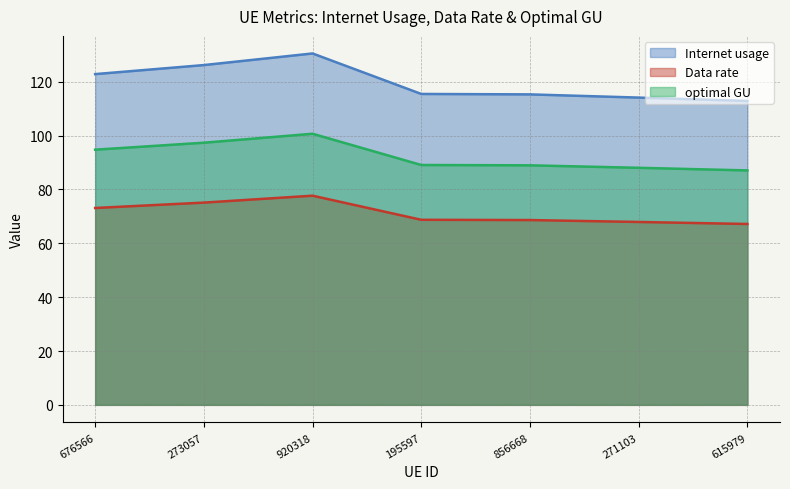

Is it true that Data rate equals 47.9 at 920318?

False